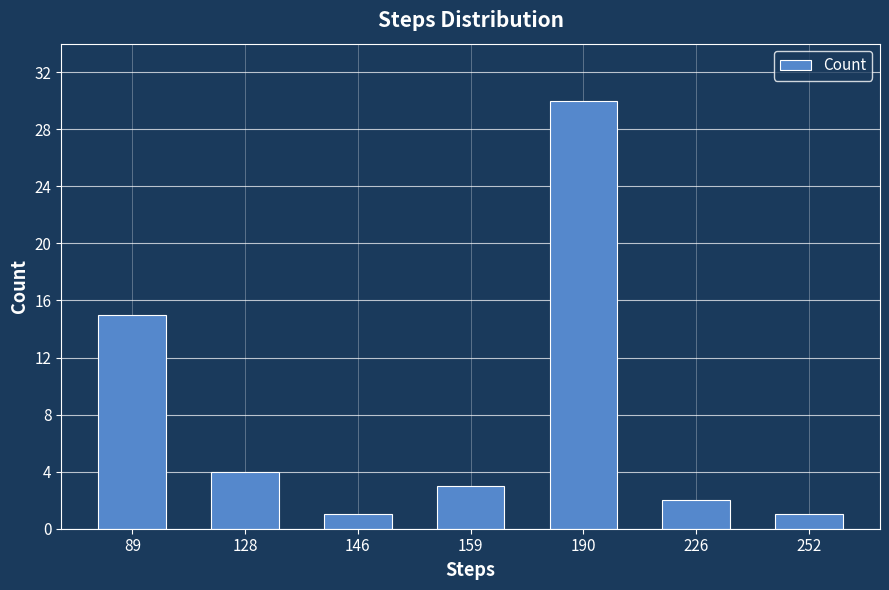

At which category does the chart reach its peak across all series?

190